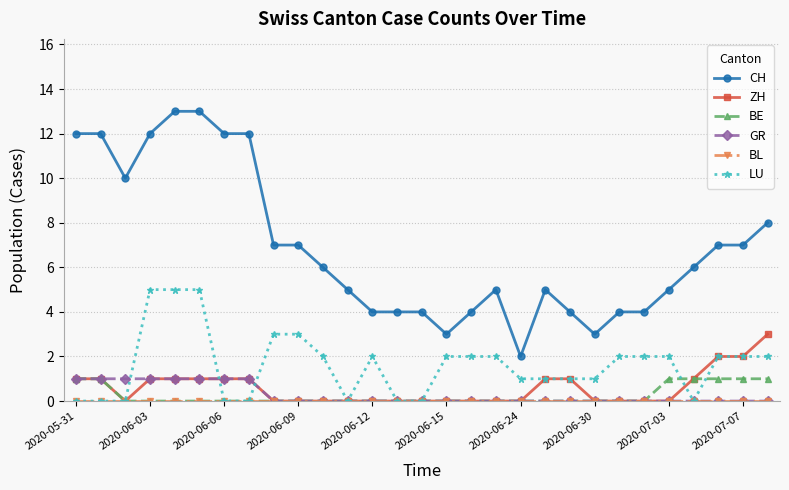

True or false: GR and CH cross at least once.

False